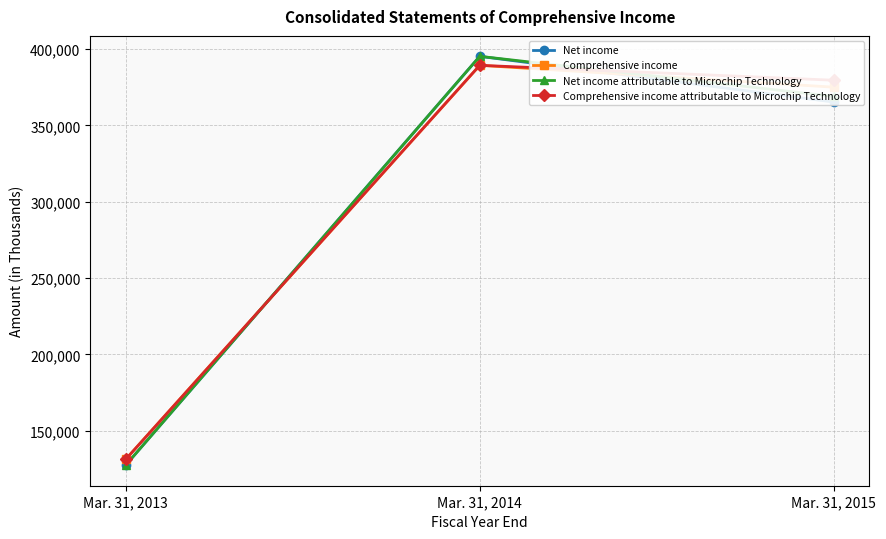

Which category has the highest value in the Net income series?

Mar. 31, 2014